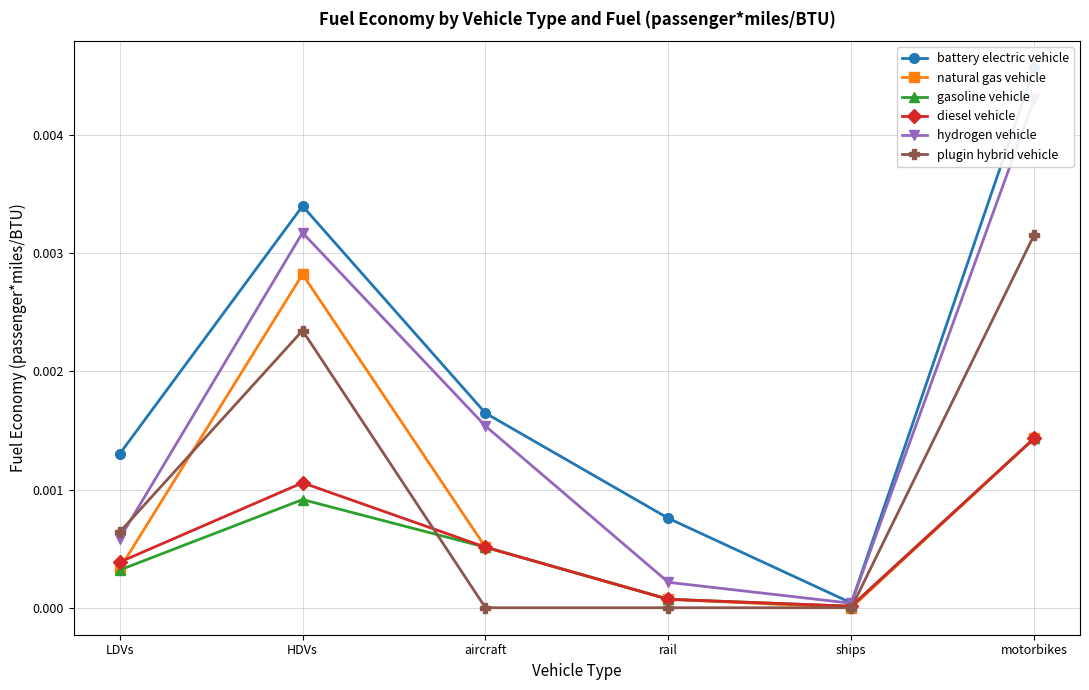

At which label is hydrogen vehicle closest to 0?

ships